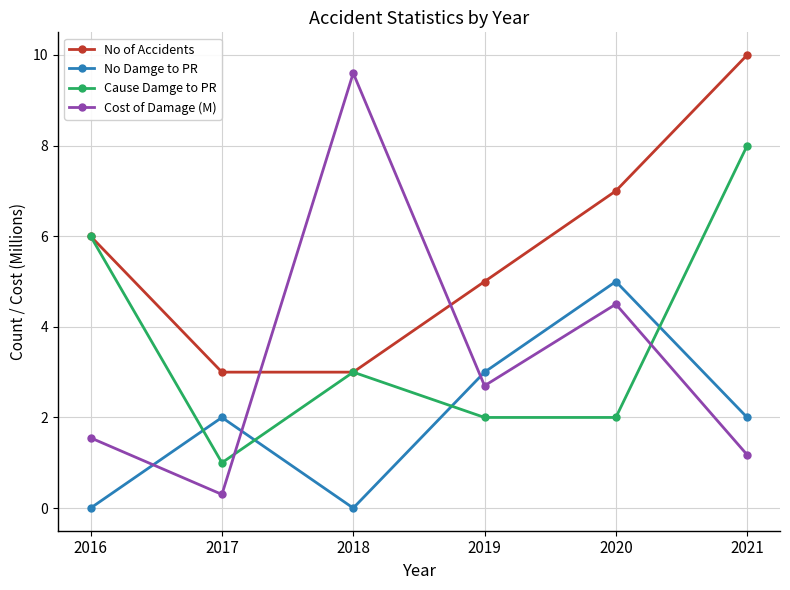

Is it true that No Damge to PR equals 3.9 at 2019?

False